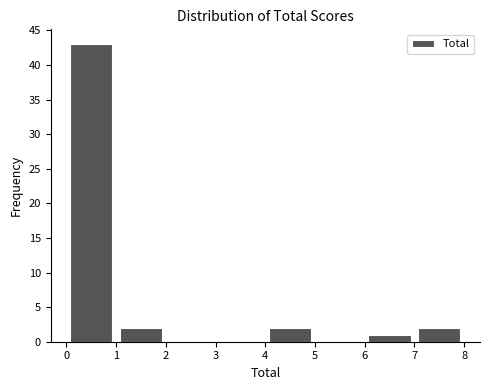

How tall is the bar that spans 0 to 1 on the x-axis? The values are not printed on the chart, so give them approximately, as read against the axis.

43